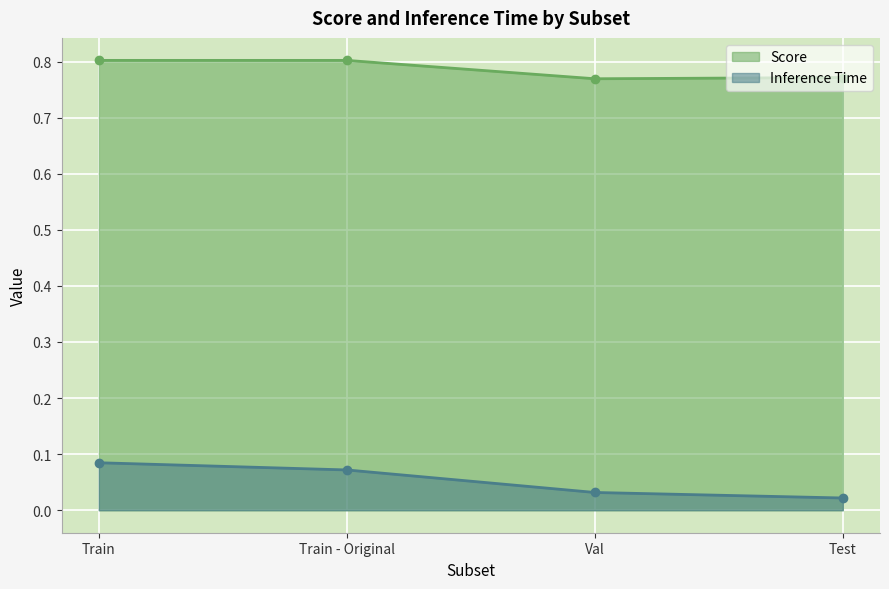

What is the sum of all Score values?

3.1